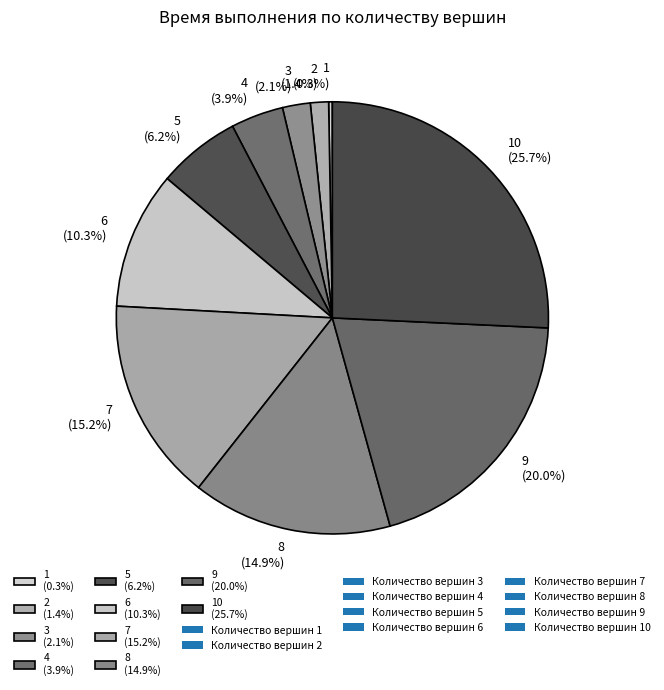

How much of the chart is everything except 10 (25.7%)?

74.3%